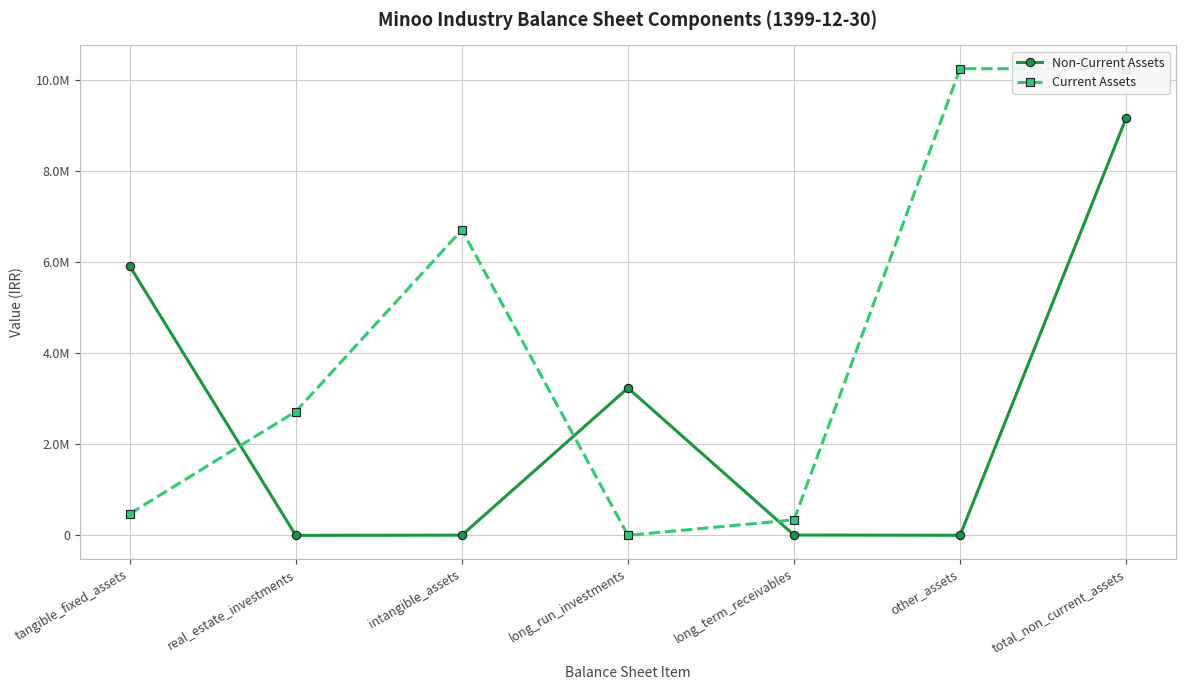

What is the difference between the second highest and minimum values in the Non-Current Assets series?

5909275